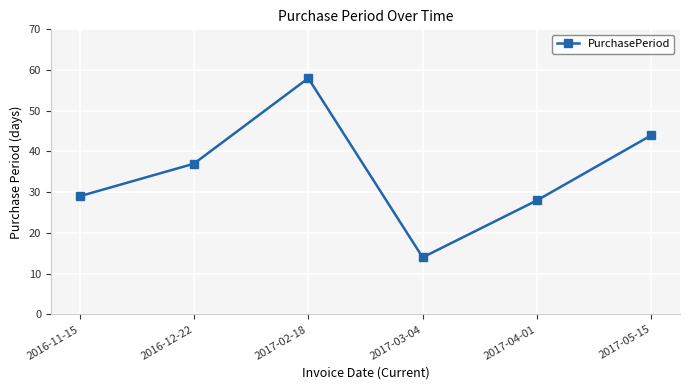

How many lines are shown in the chart?

1